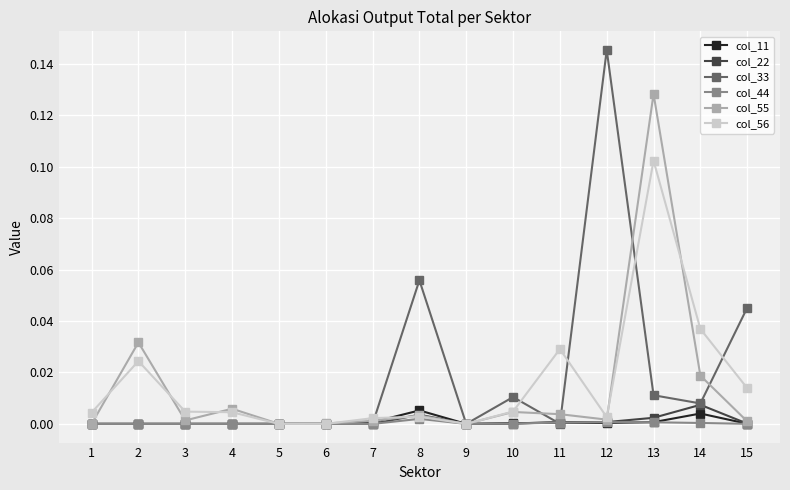

Is the value of col_33 at 12 greater than the value of col_55 at 11?

Yes